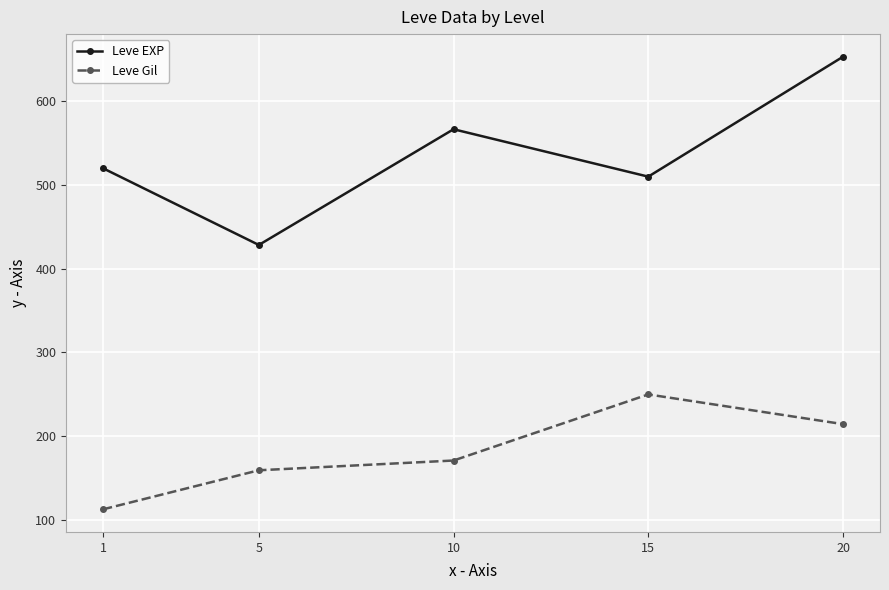

Is the value of Leve Gil at 5 greater than the value of Leve EXP at 20?

No